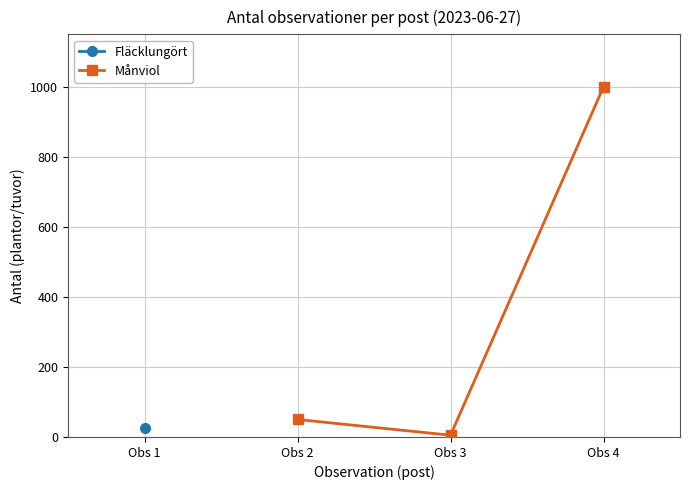

Count the number of values greater than 50.

1